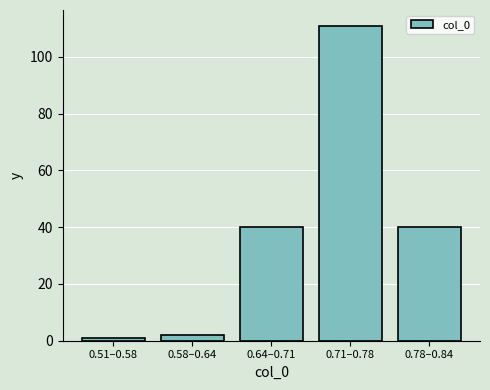

Reading right to left, transcribe all the data shown in this chart.

0.78–0.84=40	0.71–0.78=111	0.64–0.71=40	0.58–0.64=2	0.51–0.58=1